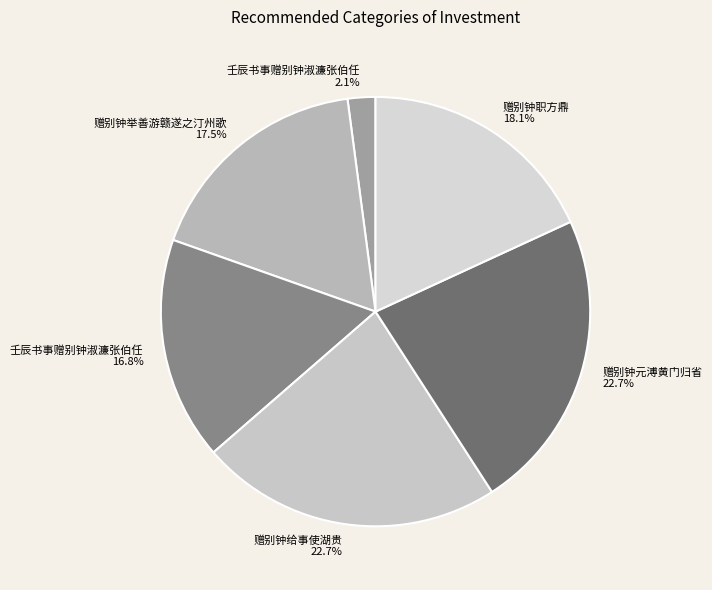

Is there a majority slice in this chart?

No